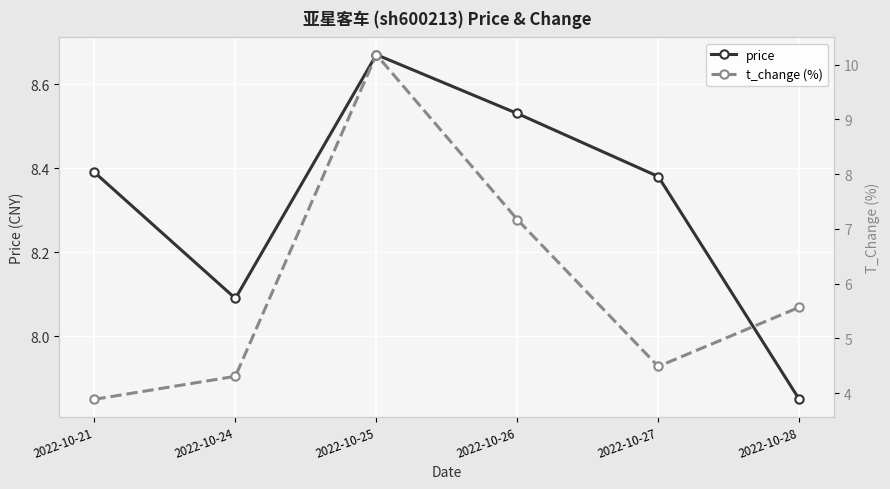

True or false: t_change (%) has more than 2 interior local peaks.

False